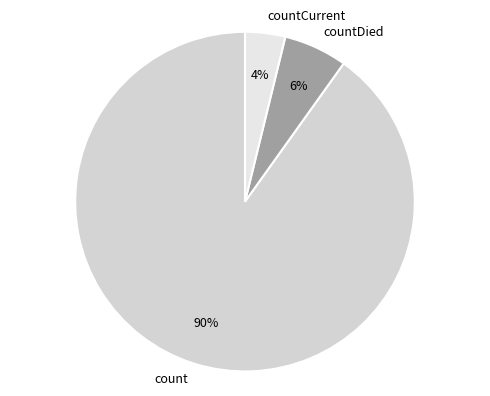

Count the number of slices in the pie.

3